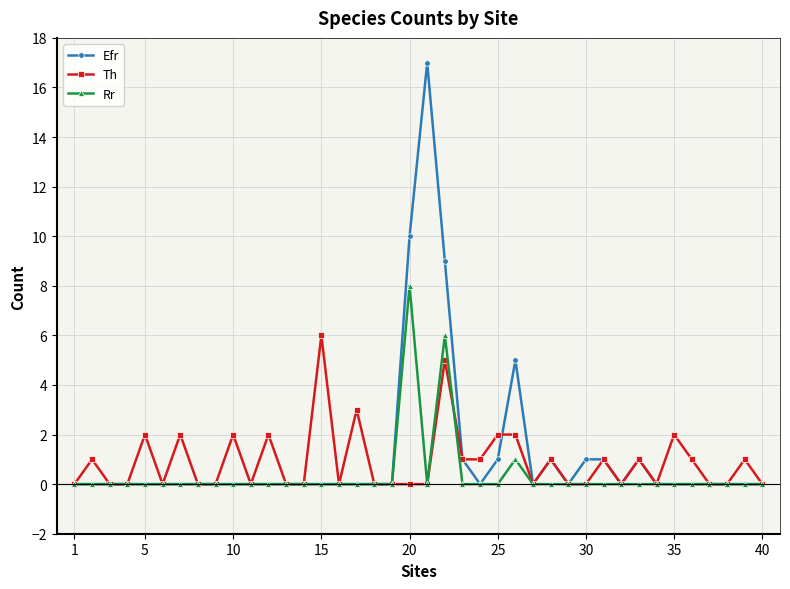

True or false: Rr has more than 0 interior local peaks.

True